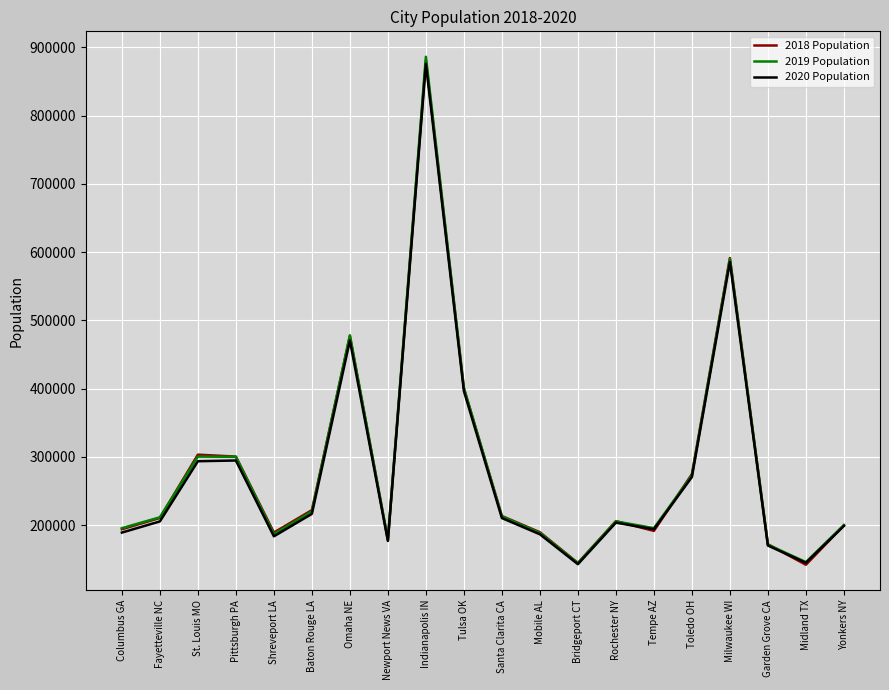

What is the lowest value of the 2018 Population series?

142173